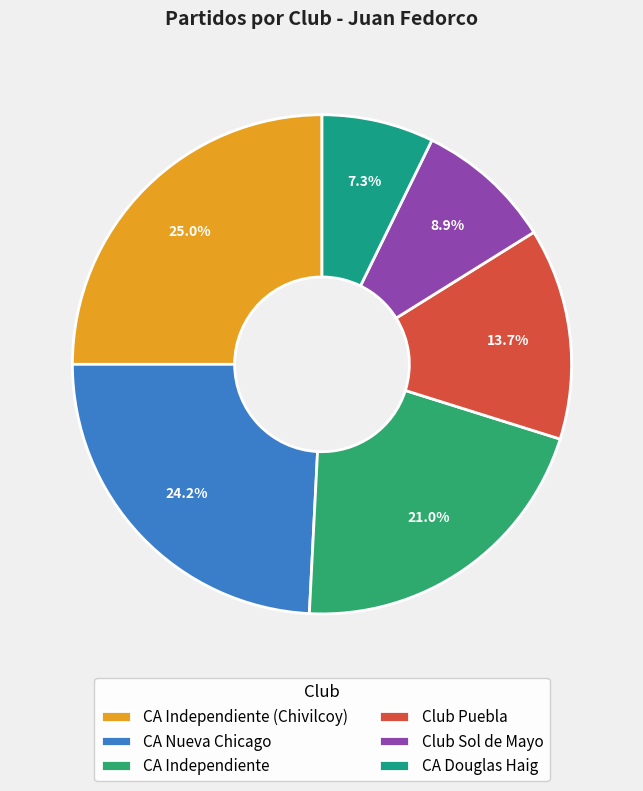

Which slice is the smallest?

CA Douglas Haig